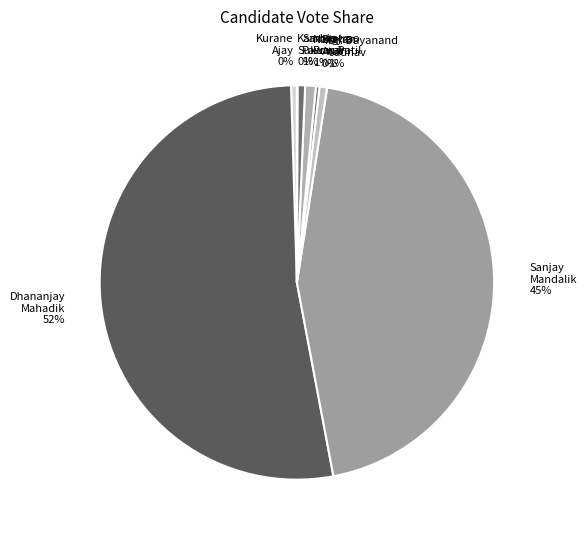

To the nearest percent, what is the difference between the largest and smallest slice percentages?

52%